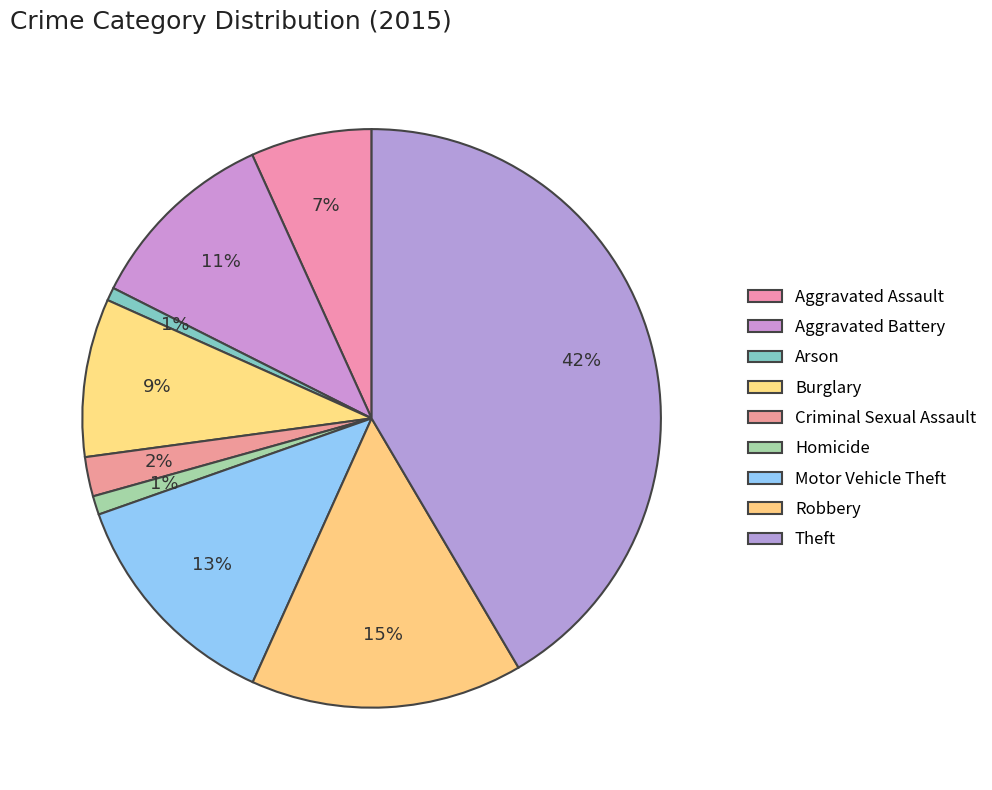

The Aggravated Battery slice represents 11% of the pie. True or false?

True